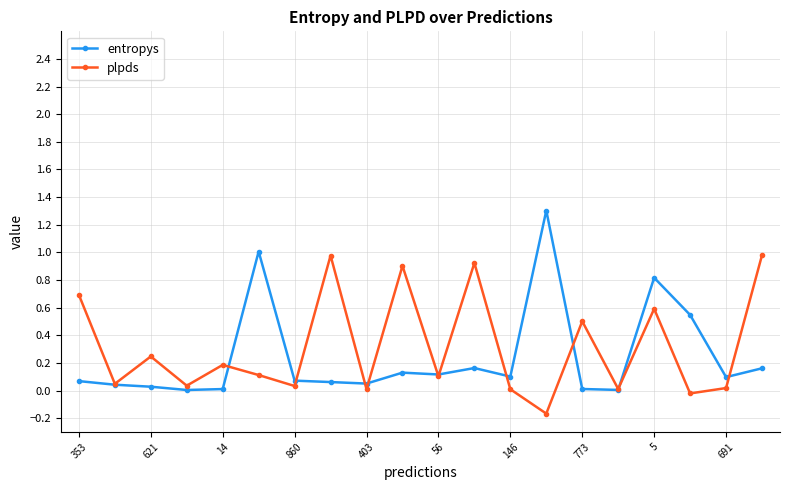

What is the highest value of the plpds series?

1.0